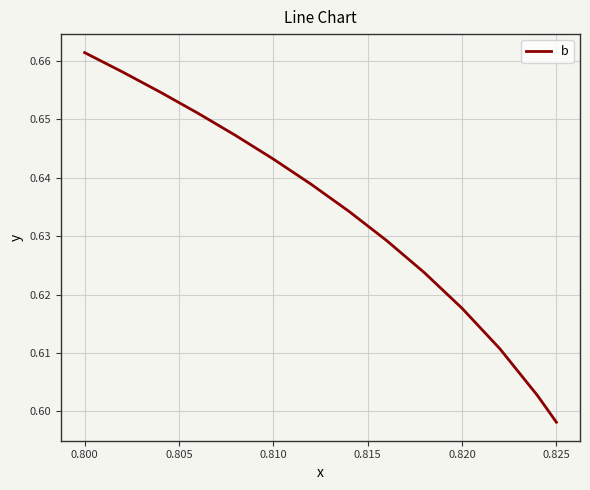

True or false: there are more than 0 points higher than both neighbors.

False